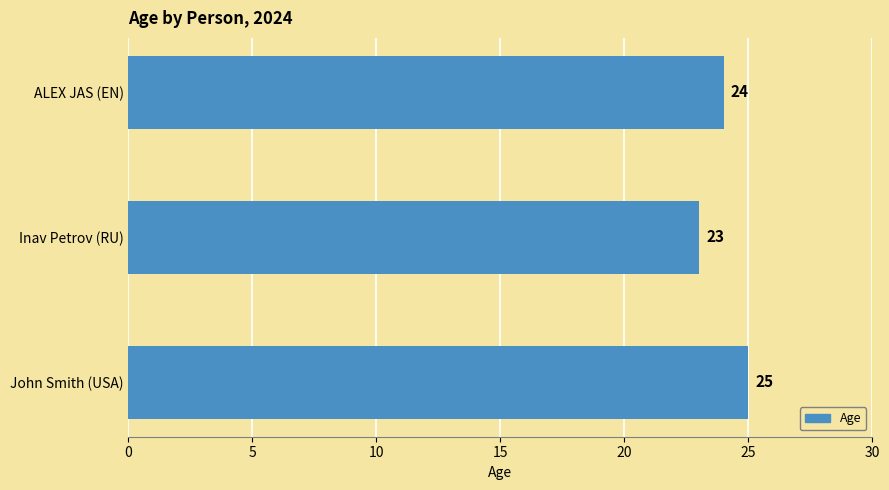

What is the average value?

24